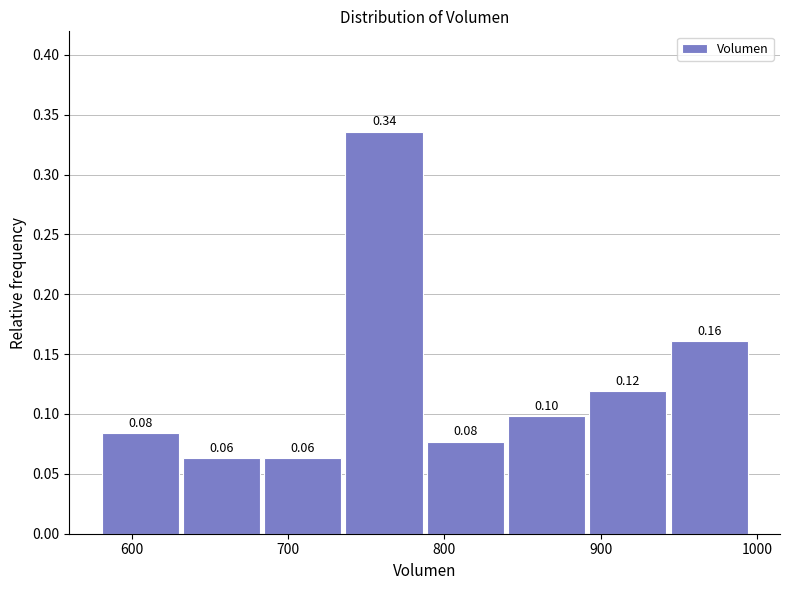

Which range on the x-axis has the tallest bar?

740 to 790